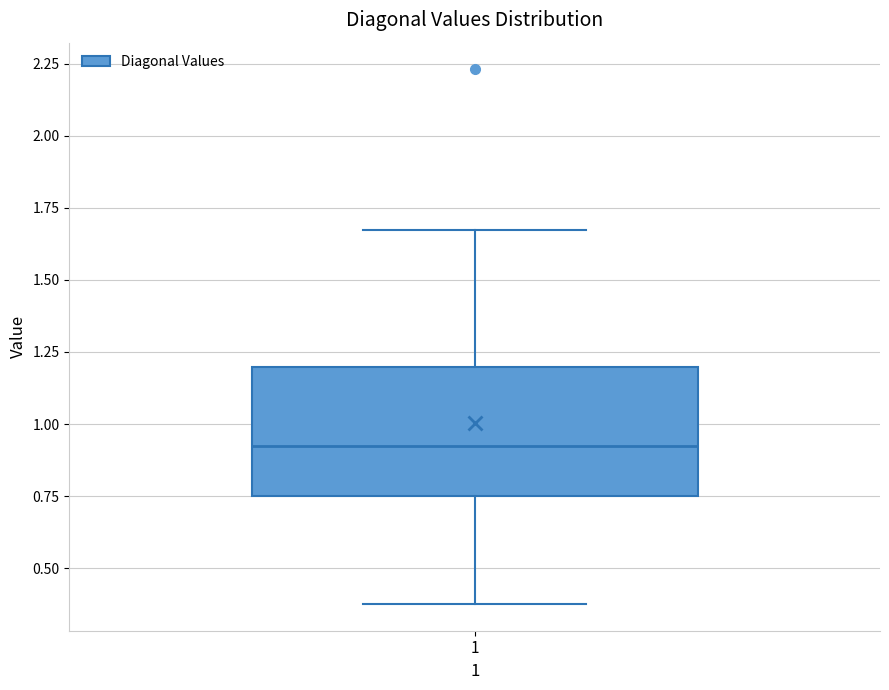

Where does the lower whisker of the box at x = 1 end on the y-axis? The values are not printed on the chart, so give them approximately, as read against the axis.

0.40